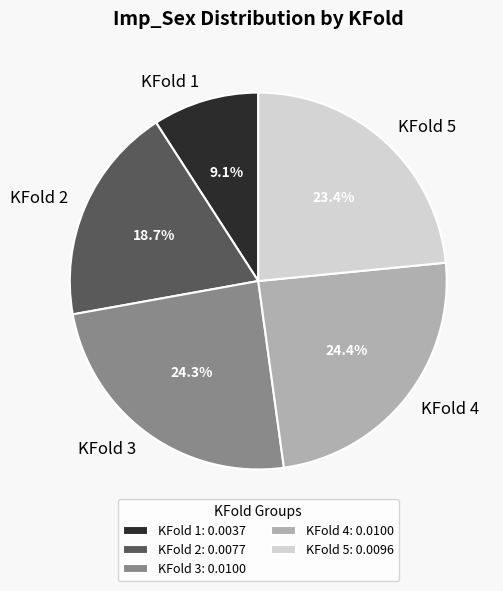

What percentage do KFold 5 and KFold 4 together represent?

47.8%